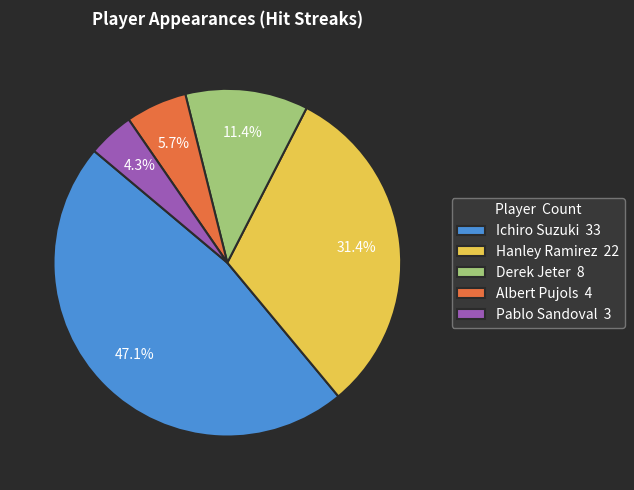

Do Pablo Sandoval and Albert Pujols together represent more than half of the pie?

No